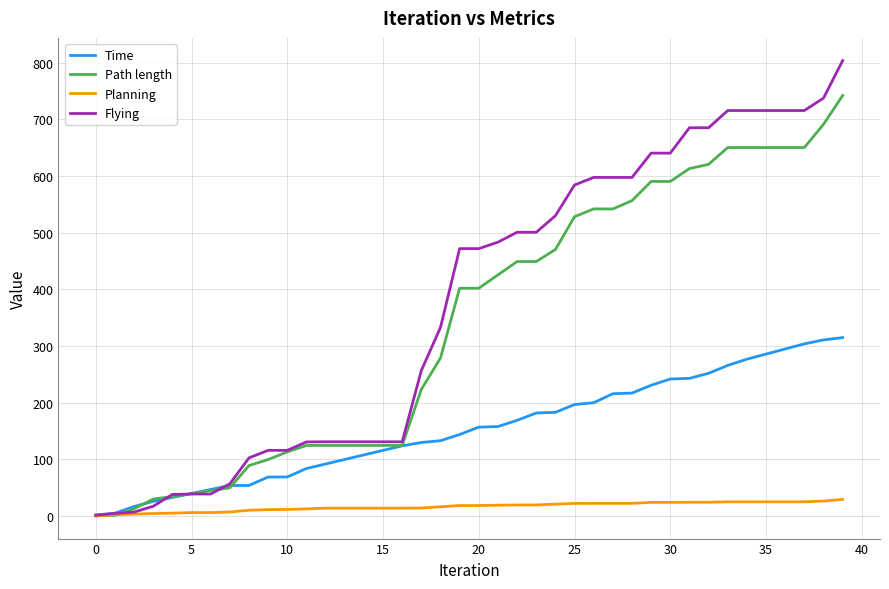

Rank the series by their maximum value, from lowest to highest.

Planning, Time, Path length, Flying